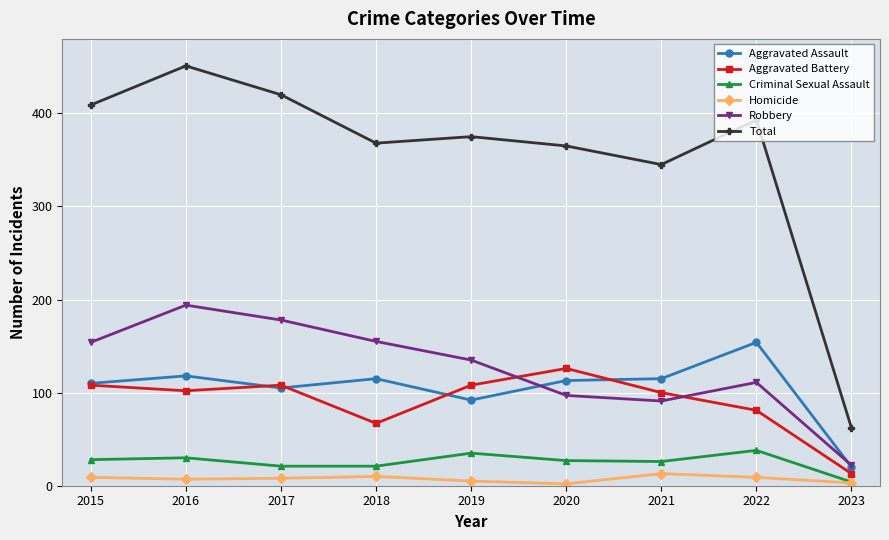

What is the smallest value displayed?

2